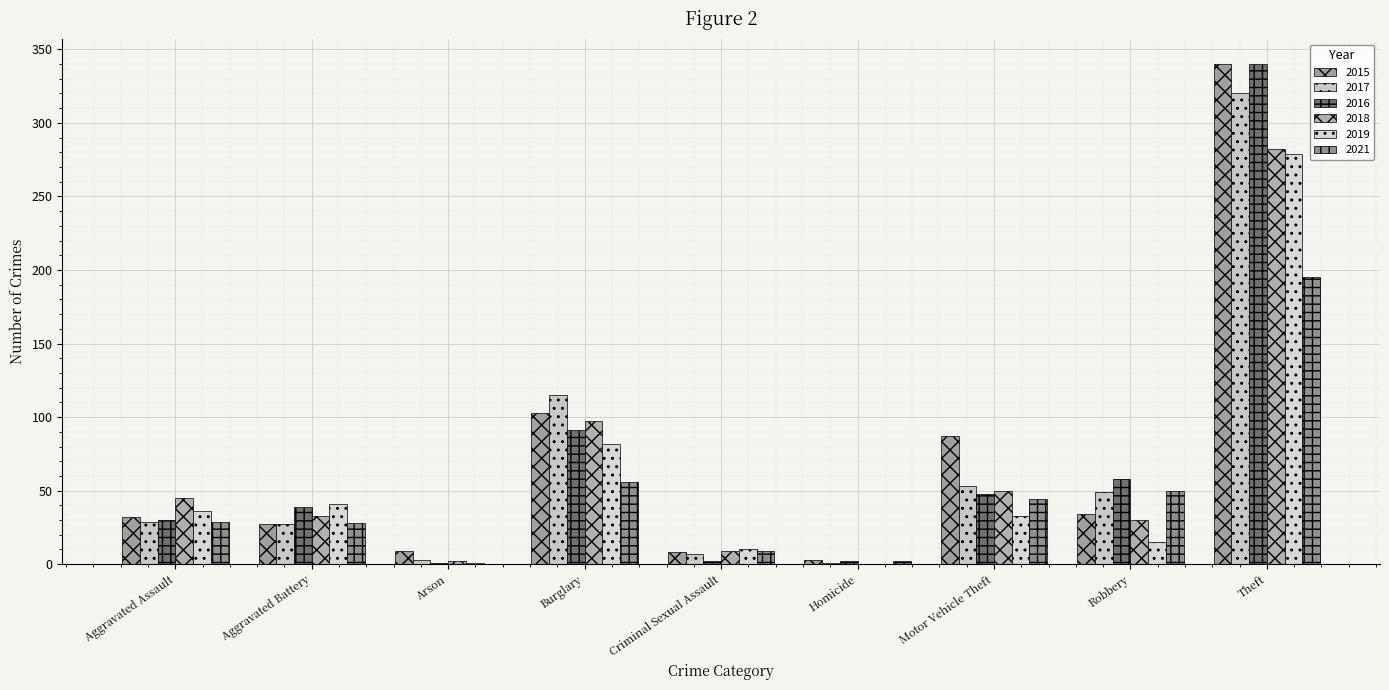

What is the sum of the 2018 values at Aggravated Assault and Criminal Sexual Assault?

54